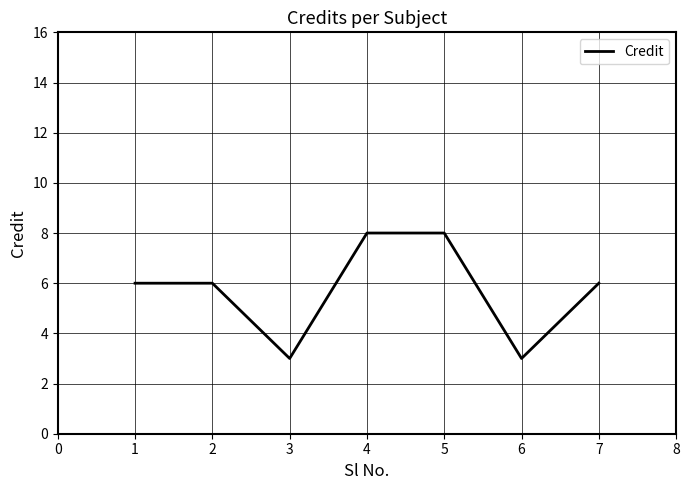

What is the smallest value displayed?

3